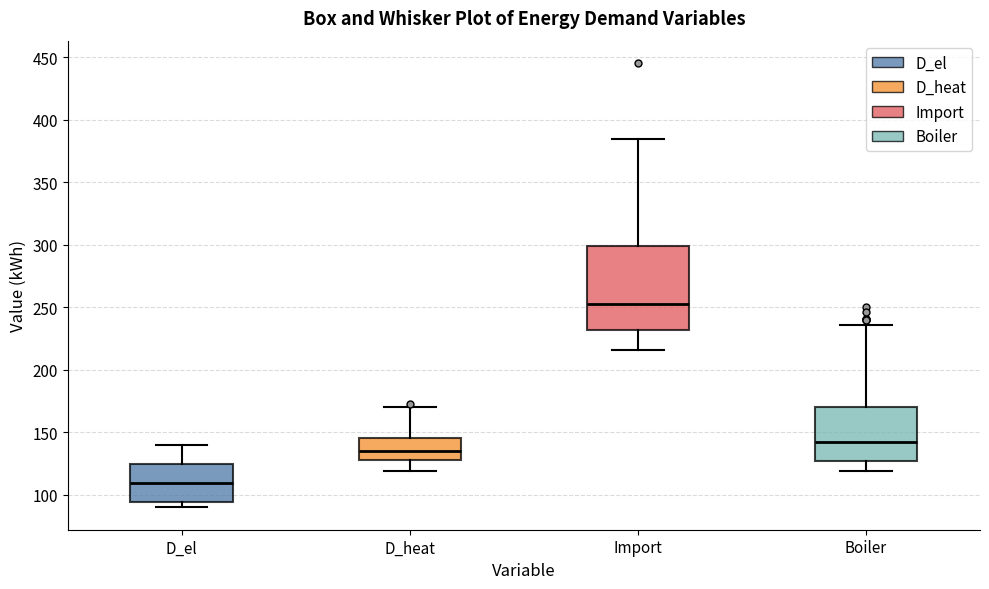

Reading left to right, transcribe this box plot: for each box, give where its median line is, the range the box spans, and where its two whiskers end, as read against the y-axis. The values are not printed on the chart, so give them approximately, as read against the axis.

D_el: median 110, box 95 to 125, whiskers 90 to 140
D_heat: median 135, box 125 to 145, whiskers 120 to 170
Import: median 250, box 230 to 300, whiskers 215 to 385
Boiler: median 140, box 125 to 170, whiskers 120 to 235